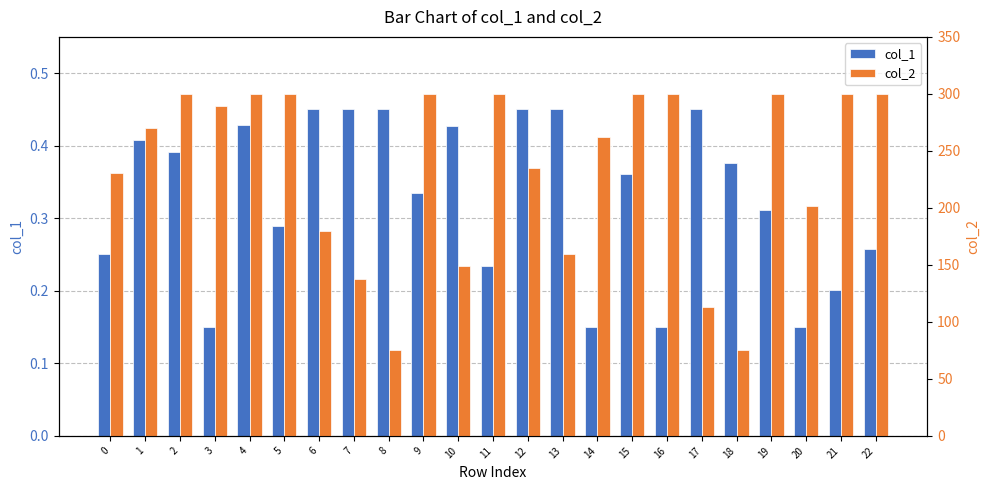

What is the total value across all series at 1?

270.6